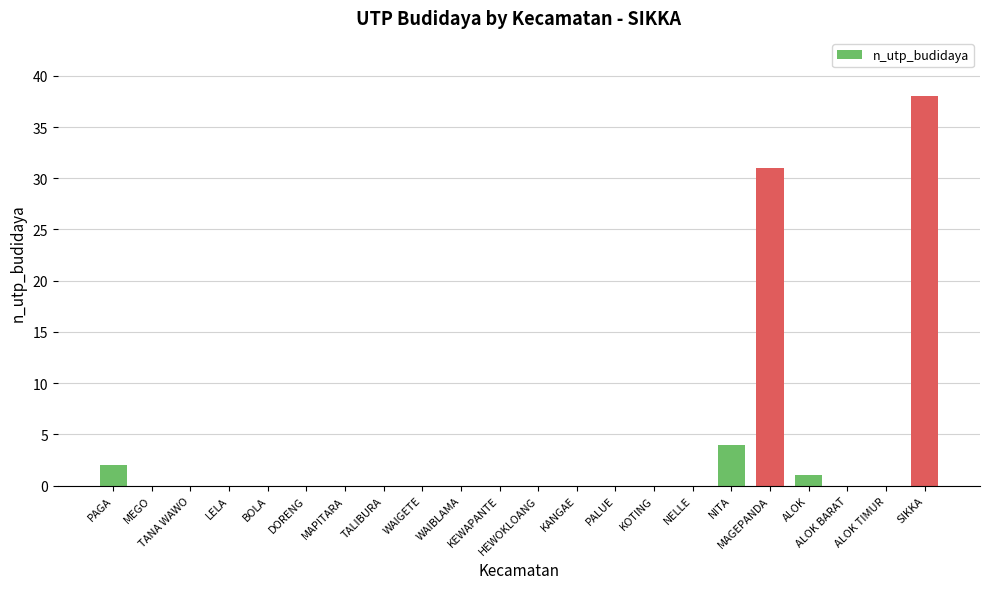

What is the maximum value shown in the chart?

38